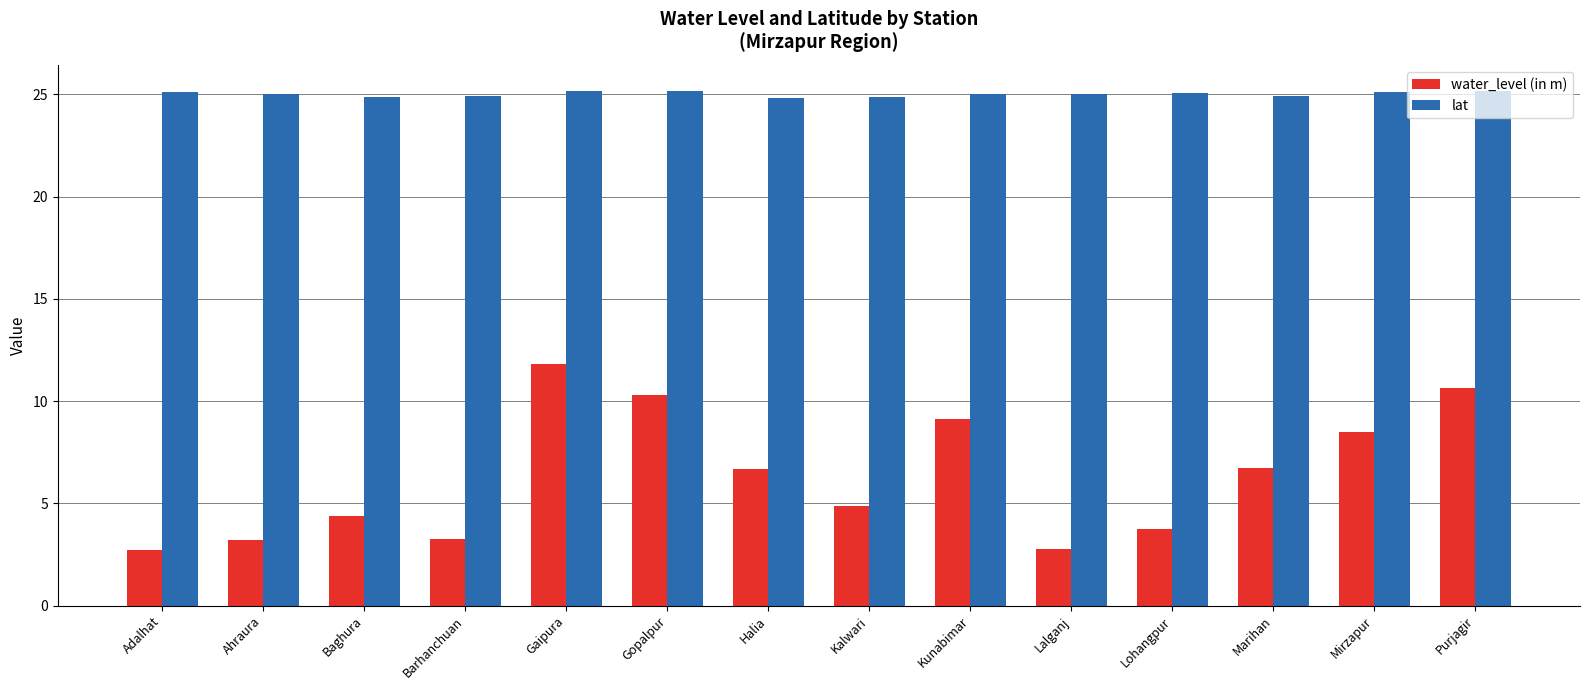

What is the total value across all series at Halia?

31.5